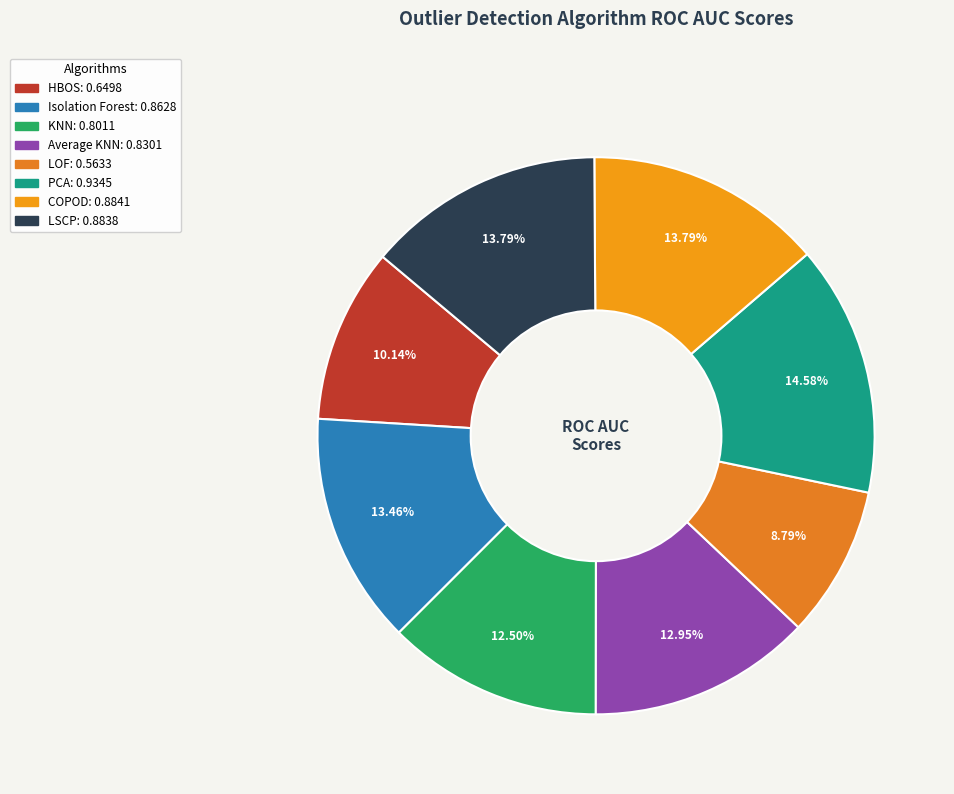

Which category has the biggest portion of the pie?

Principal Component Analysis (PCA)